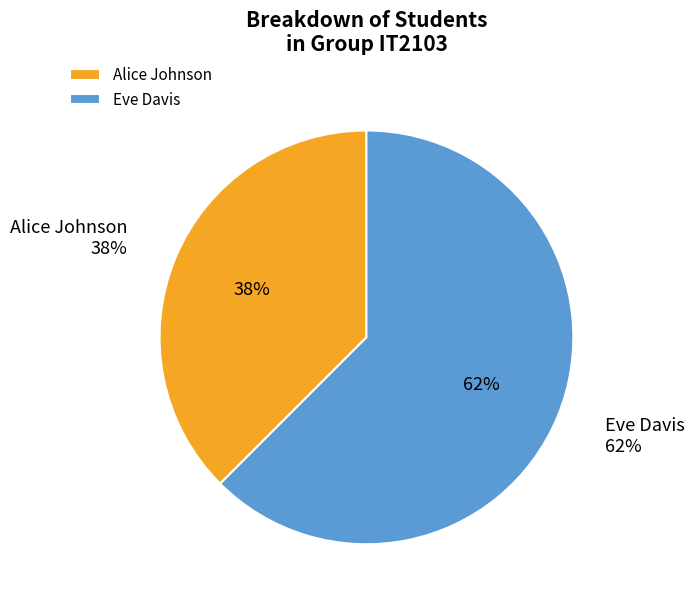

To the nearest percent, what is the average slice percentage?

50%